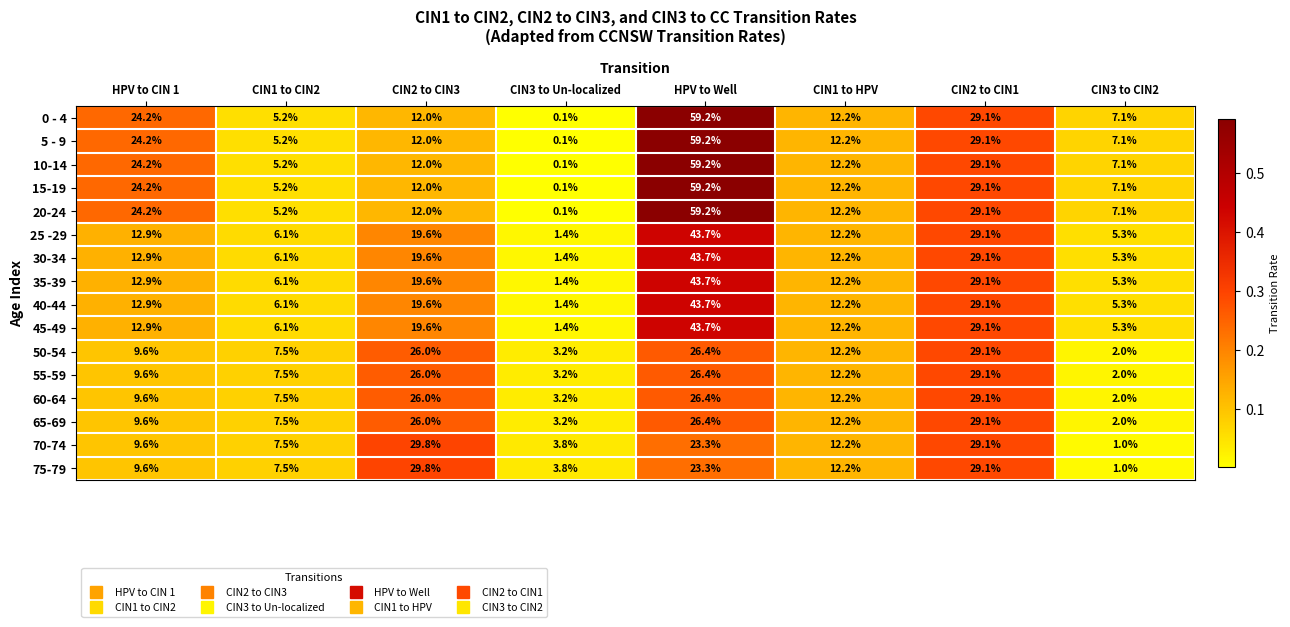

What is the greatest value displayed?

59.2